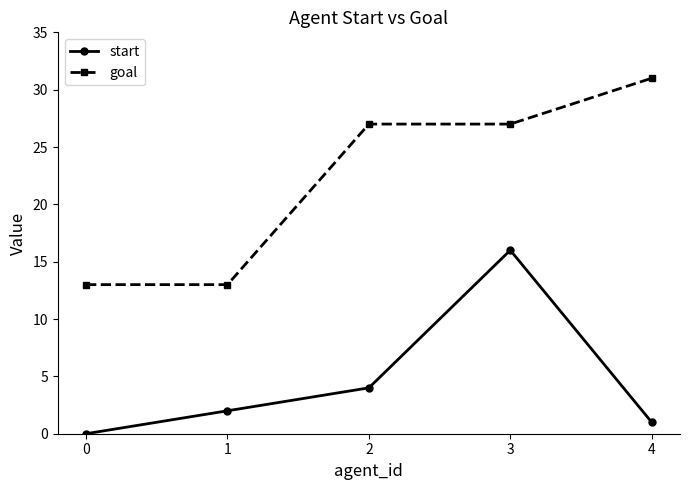

True or false: start and goal intersect in this chart.

False